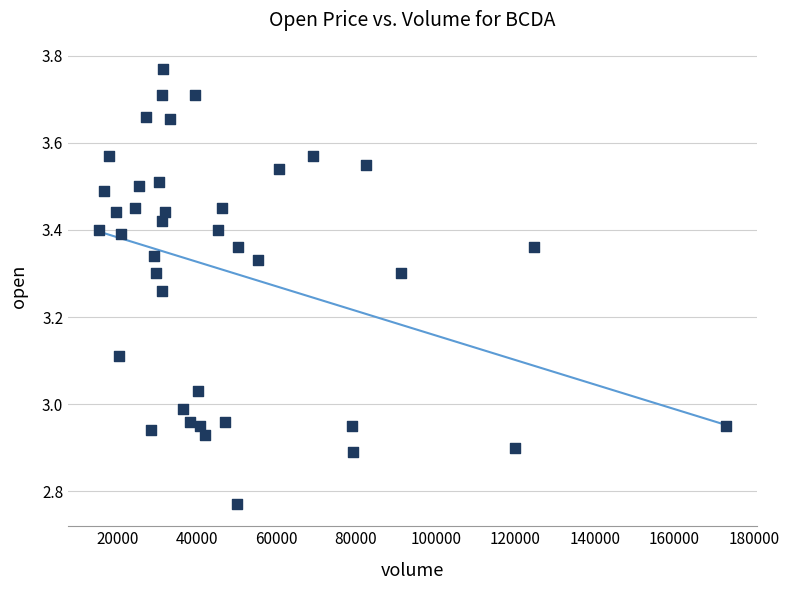

What is the range of Y values (max minus min)?

1.0